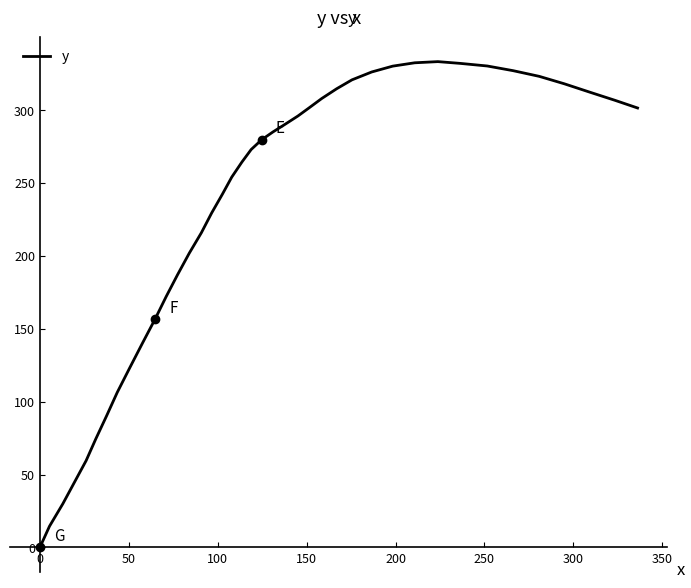

How many positive values are there?

39